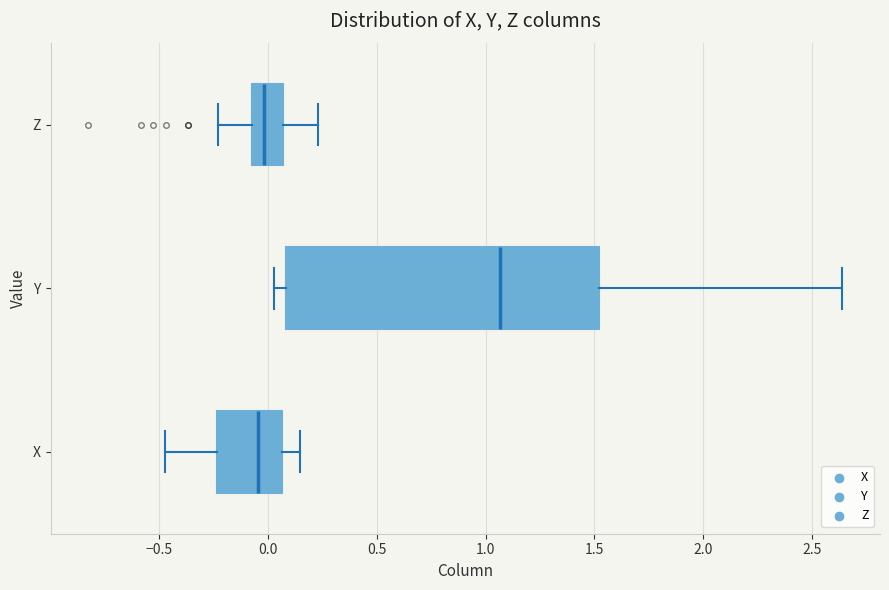

Reading bottom to top, read every box against the x-axis: the position of its median line, the range the box covers, and the ends of its whiskers. The values are not printed on the chart, so give them approximately, as read against the axis.

X: median -0.05, box -0.25 to 0.05, whiskers -0.45 to 0.15
Y: median 1.05, box 0.10 to 1.50, whiskers 0.05 to 2.65
Z: median 0.00, box -0.05 to 0.05, whiskers -0.25 to 0.25